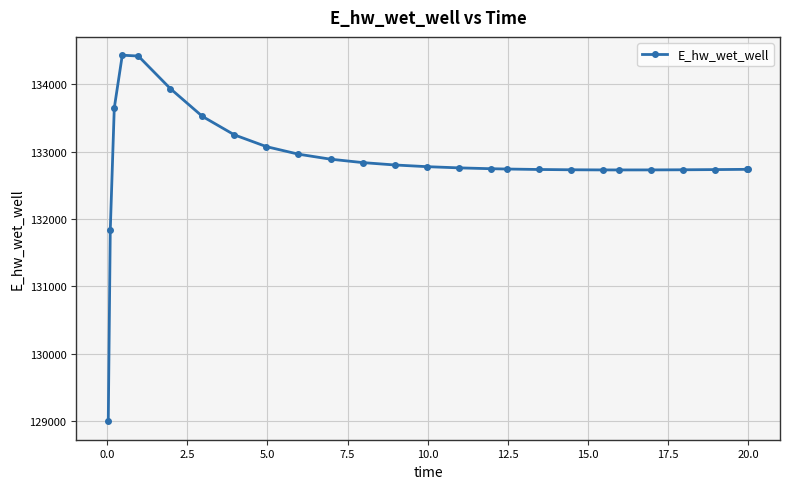

What is the smallest value displayed?

128996.2